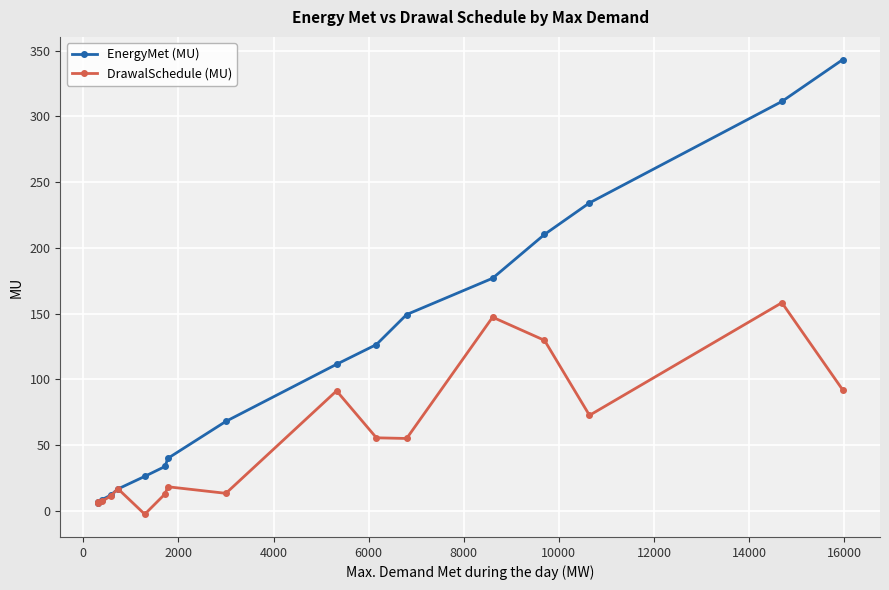

What is the highest value of the EnergyMet (MU) series?

343.1